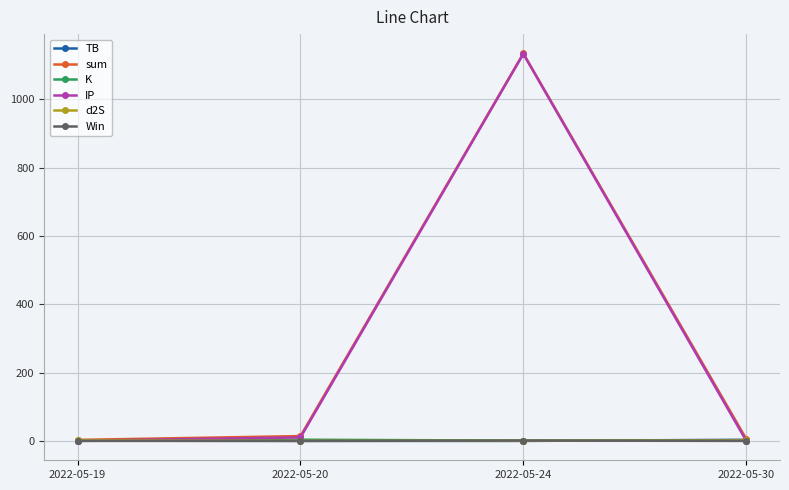

Is it true that Win equals 0.0 at 2022-05-20?

True